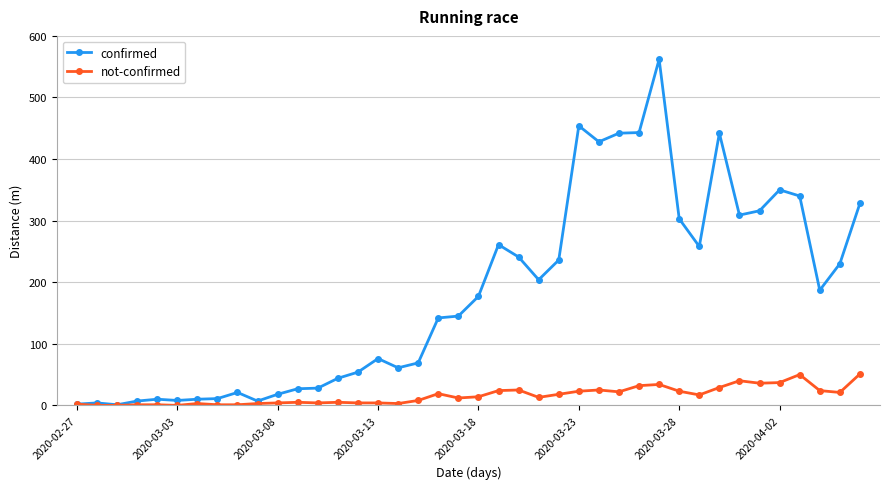

Which series has the largest range (max minus min)?

confirmed